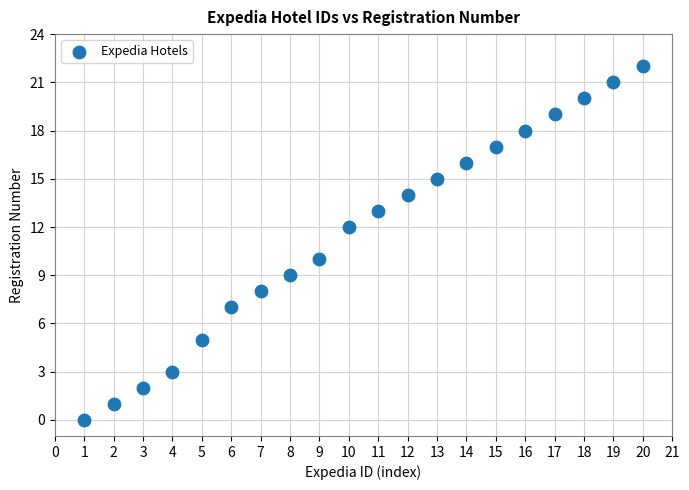

What is the range of X values (max minus min)?

19